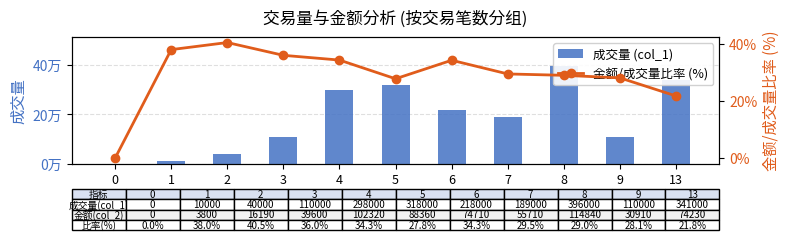

How many data points in 成交量 (col_1) are above 189000?

5